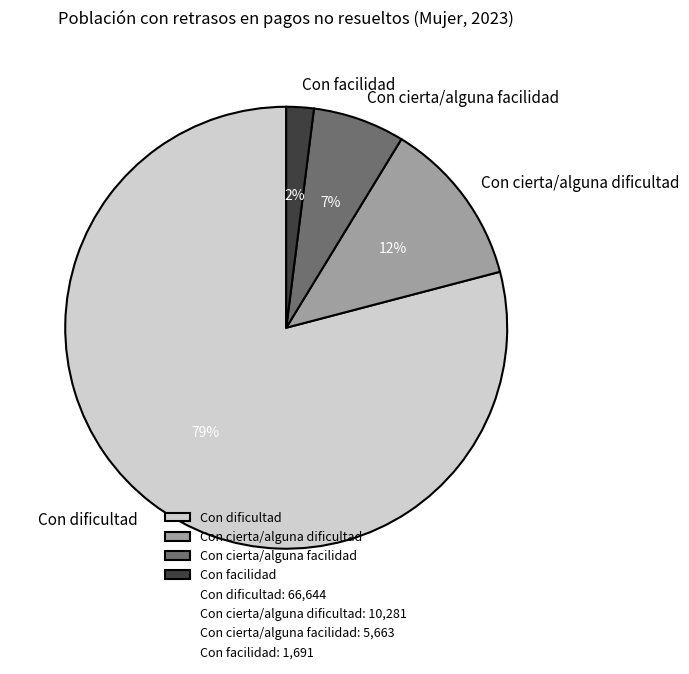

Is it true that Con dificultad is 87% of the pie?

False